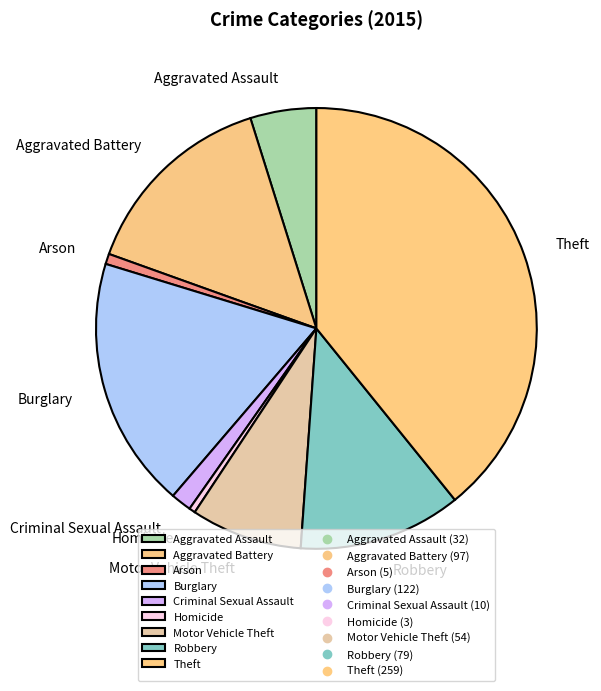

Combined, do Arson and Homicide account for over 50%?

No